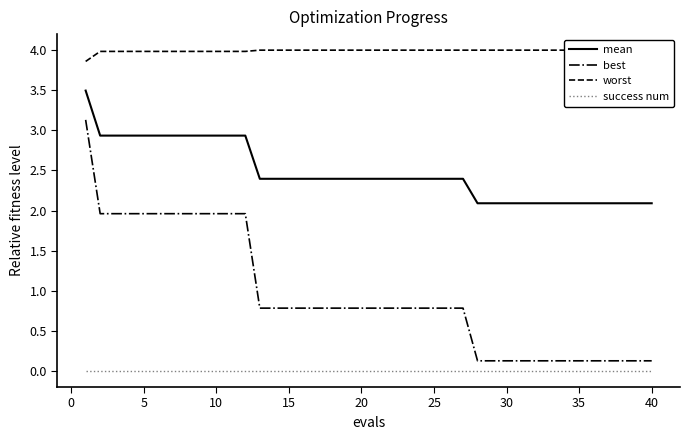

Which series has the largest total across all categories?

worst